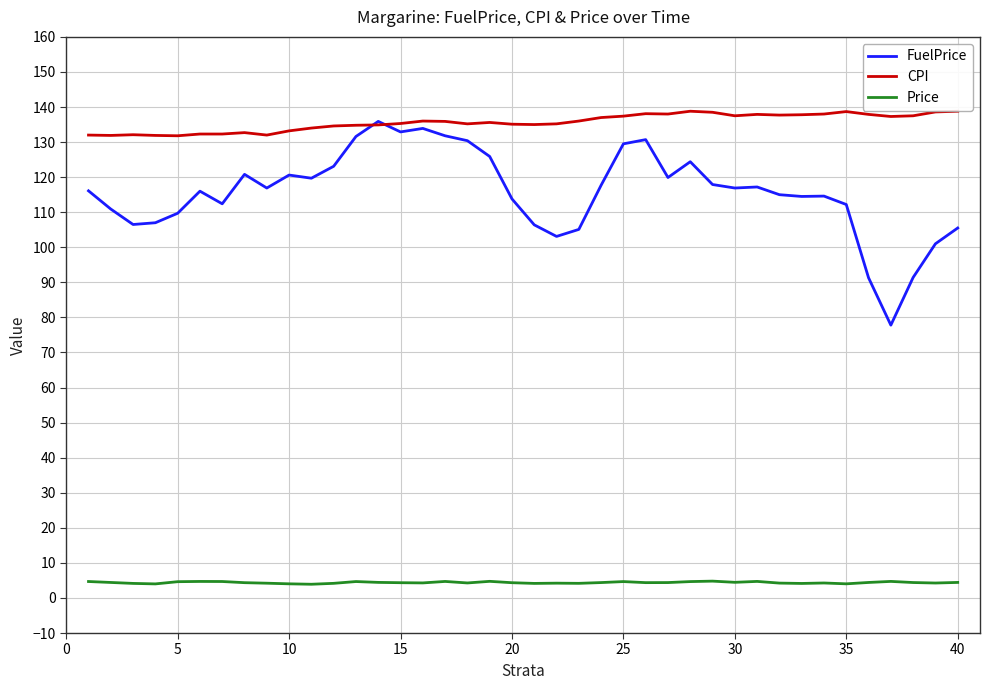

Rank the series by their average value, from highest to lowest.

CPI, FuelPrice, Price